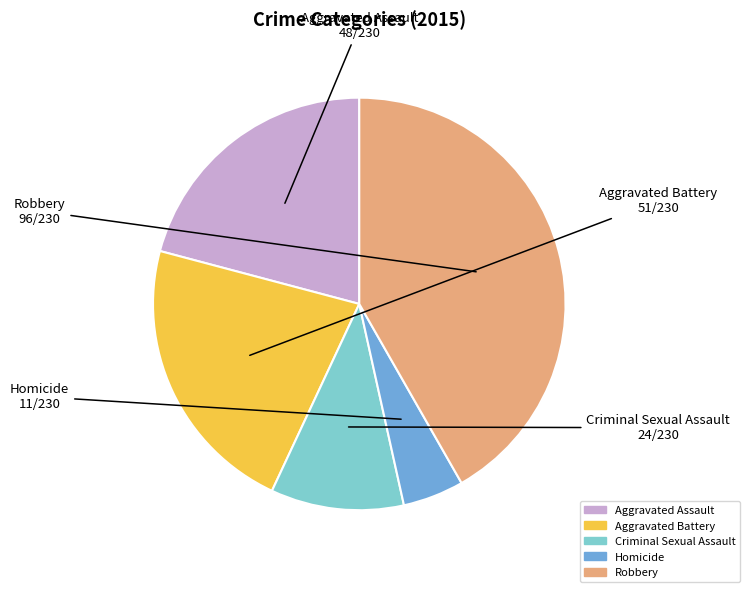

Is it true that Criminal Sexual Assault is 1% of the pie?

False